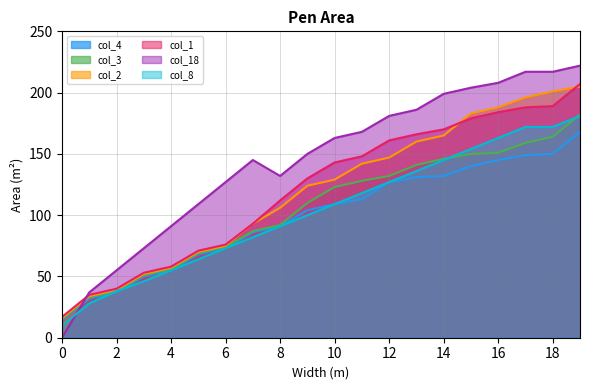

True or false: col_8 and col_2 intersect in this chart.

False